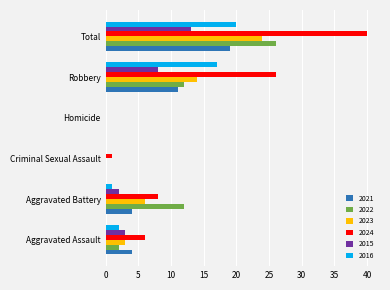

What is the average value of the 2021 series?

6